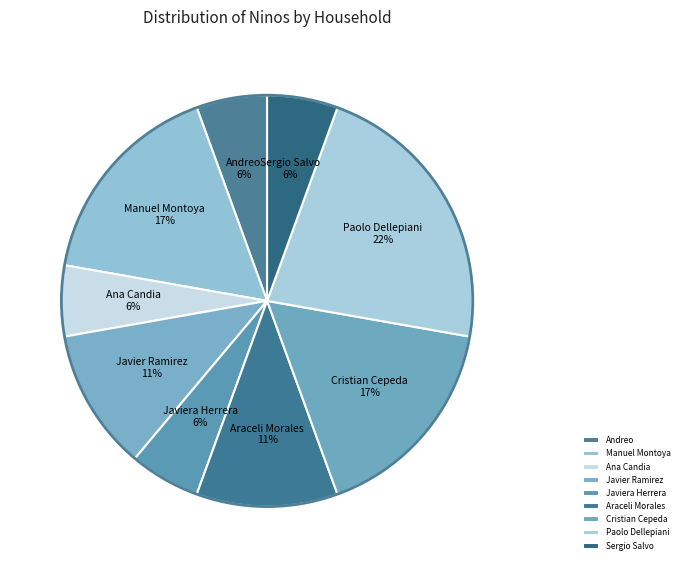

Which slice is the largest?

Paolo Dellepiani